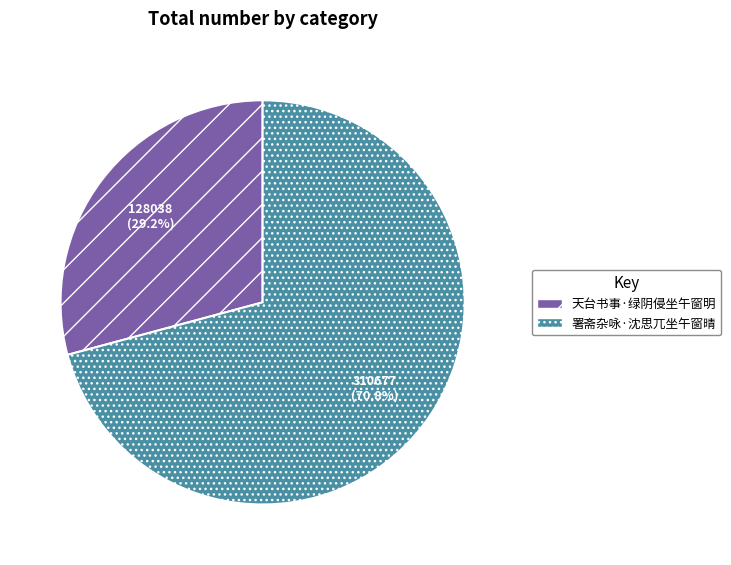

Which has a higher value, 署斋杂咏·沈思兀坐午窗晴 or 天台书事·绿阴侵坐午窗明?

署斋杂咏·沈思兀坐午窗晴